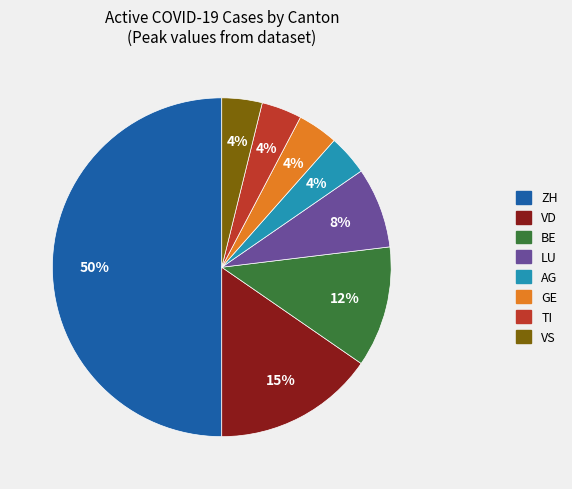

Is GE the majority of the pie?

No